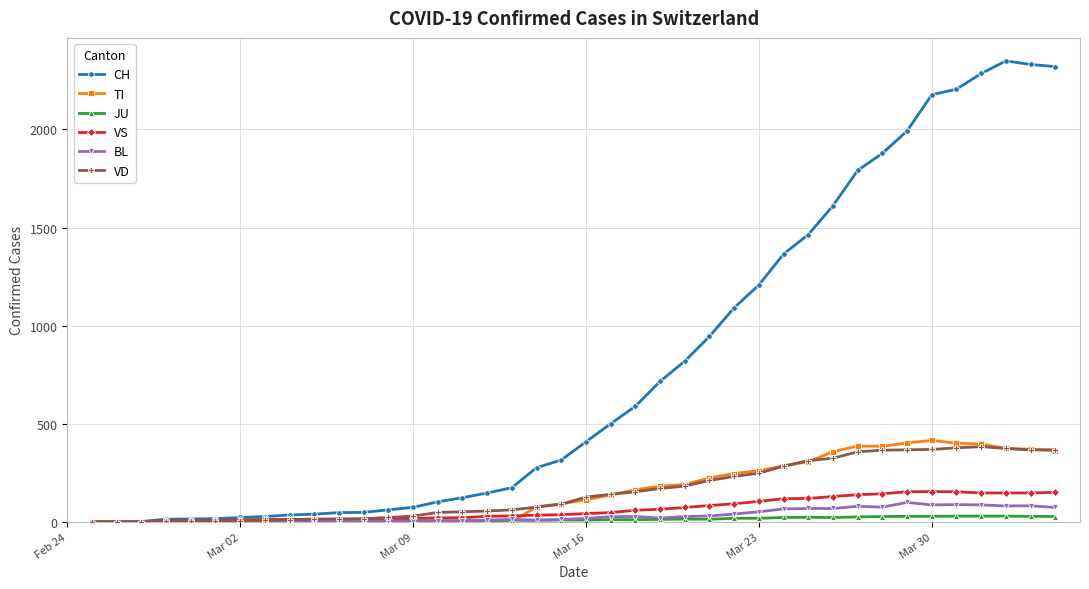

Which series has the largest range (max minus min)?

CH